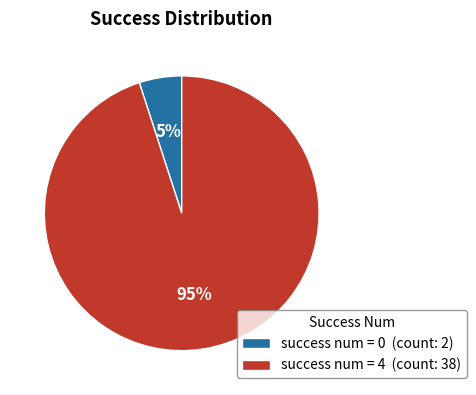

Which slice represents more than half of the pie?

success num = 4